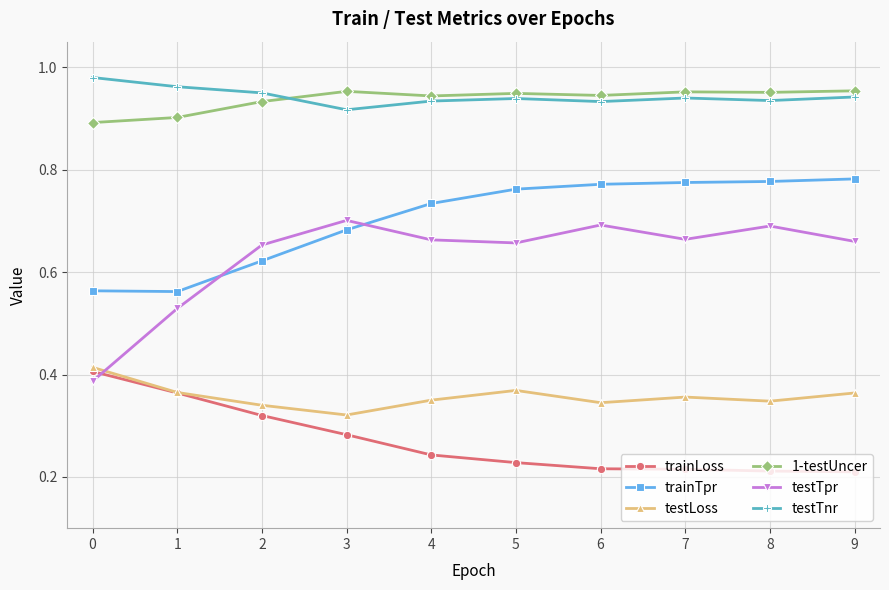

List the series in order of their peak value, lowest first.

trainLoss, testLoss, testTpr, trainTpr, 1-testUncer, testTnr